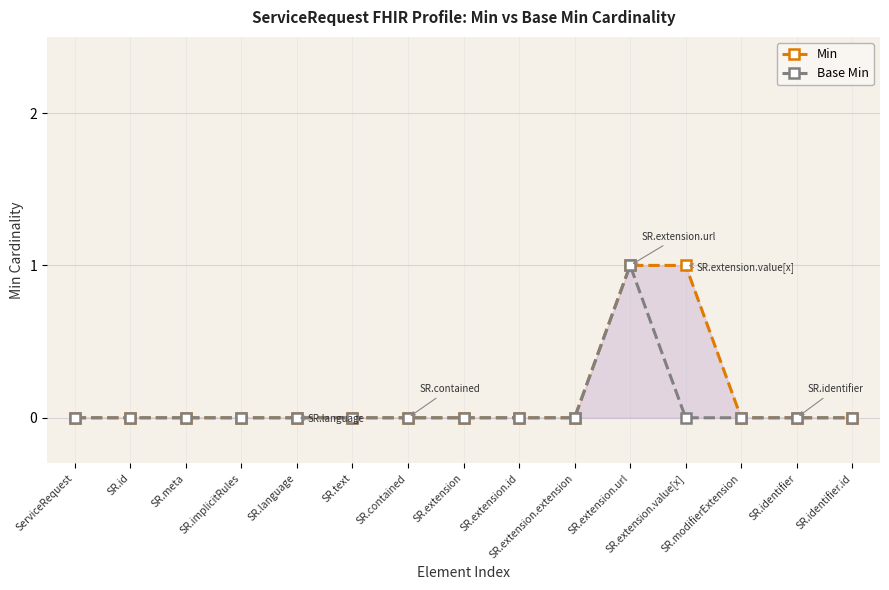

True or false: Min has more than 1 points higher than both neighbors.

False